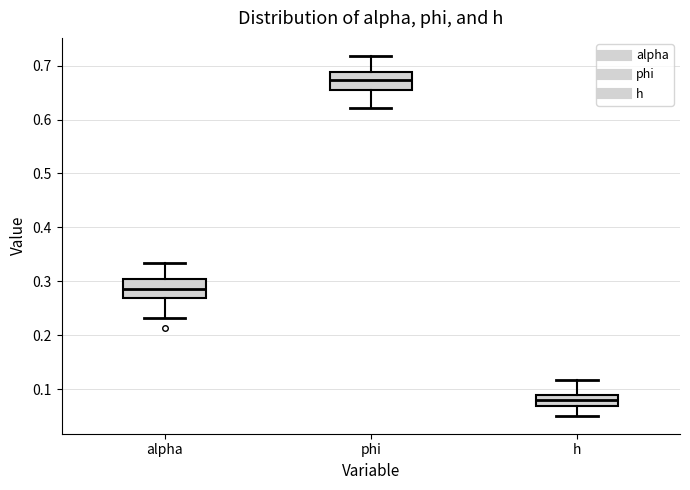

Reading left to right, transcribe this box plot: for each box, give where its median line is, the range the box spans, and where its two whiskers end, as read against the y-axis. The values are not printed on the chart, so give them approximately, as read against the axis.

alpha: median 0.29, box 0.27 to 0.30, whiskers 0.23 to 0.33
phi: median 0.67, box 0.65 to 0.69, whiskers 0.62 to 0.72
h: median 0.08, box 0.07 to 0.09, whiskers 0.05 to 0.12